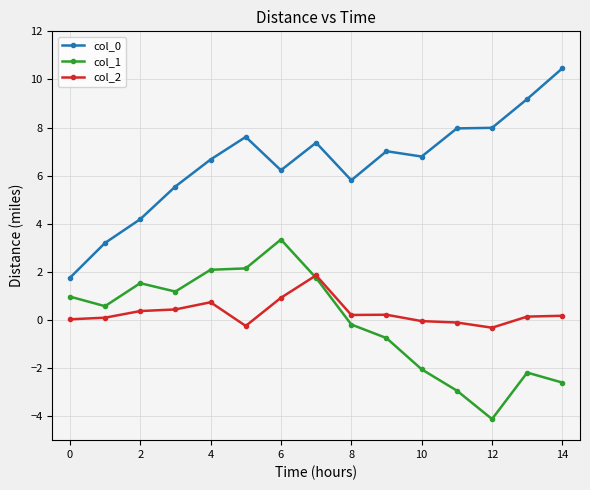

True or false: col_1 and col_0 intersect in this chart.

False